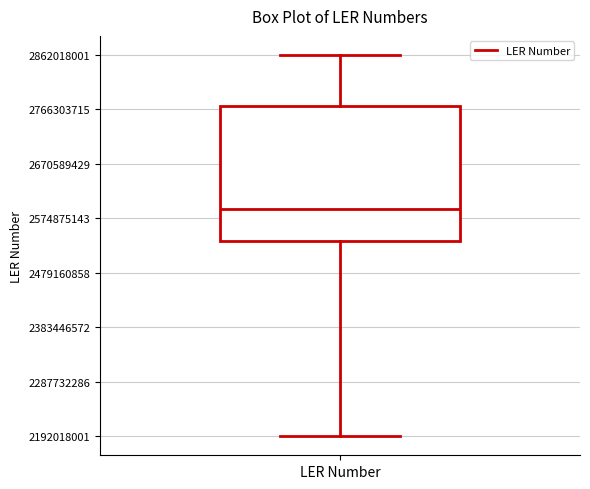

Read this box plot against the y-axis: the position of the median line, the range covered by the box, and the ends of both whiskers. The values are not printed on the chart, so give them approximately, as read against the axis.

median 2590000000, box 2530000000 to 2770000000, whiskers 2190000000 to 2860000000